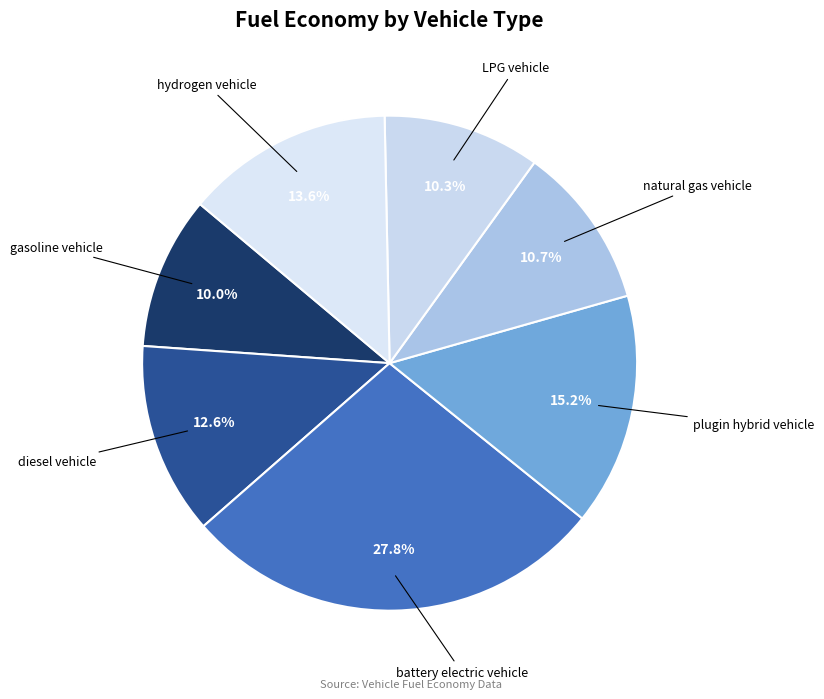

Approximately how many times larger is the value at gasoline vehicle compared to LPG vehicle?

1.0